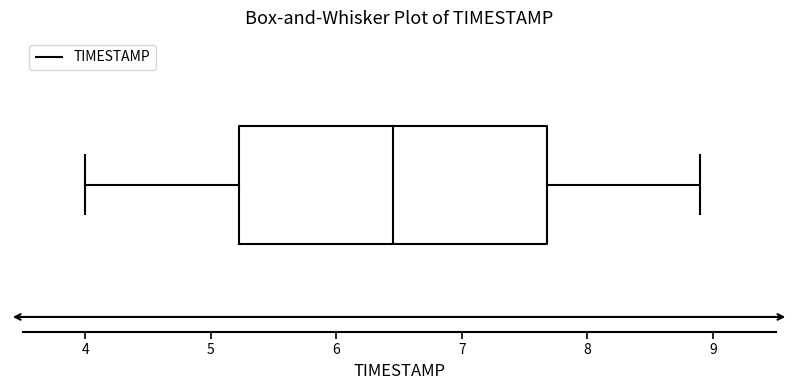

Read this box plot against the x-axis: the position of the median line, the range covered by the box, and the ends of both whiskers. The values are not printed on the chart, so give them approximately, as read against the axis.

median 6.5, box 5.2 to 7.7, whiskers 4.0 to 8.9